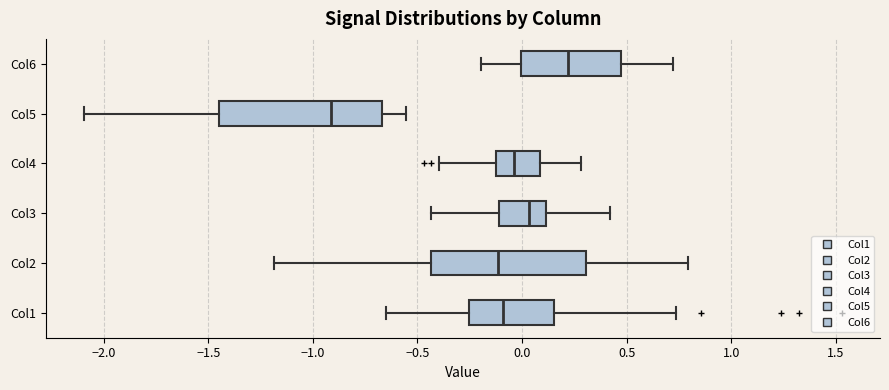

Reading bottom to top, read every box against the x-axis: the position of its median line, the range the box covers, and the ends of its whiskers. The values are not printed on the chart, so give them approximately, as read against the axis.

Col1: median -0.10, box -0.25 to 0.15, whiskers -0.65 to 0.75
Col2: median -0.10, box -0.45 to 0.30, whiskers -1.20 to 0.80
Col3: median 0.05, box -0.10 to 0.10, whiskers -0.45 to 0.40
Col4: median -0.05, box -0.10 to 0.10, whiskers -0.40 to 0.30
Col5: median -0.90, box -1.45 to -0.65, whiskers -2.10 to -0.55
Col6: median 0.20, box 0.00 to 0.45, whiskers -0.20 to 0.70